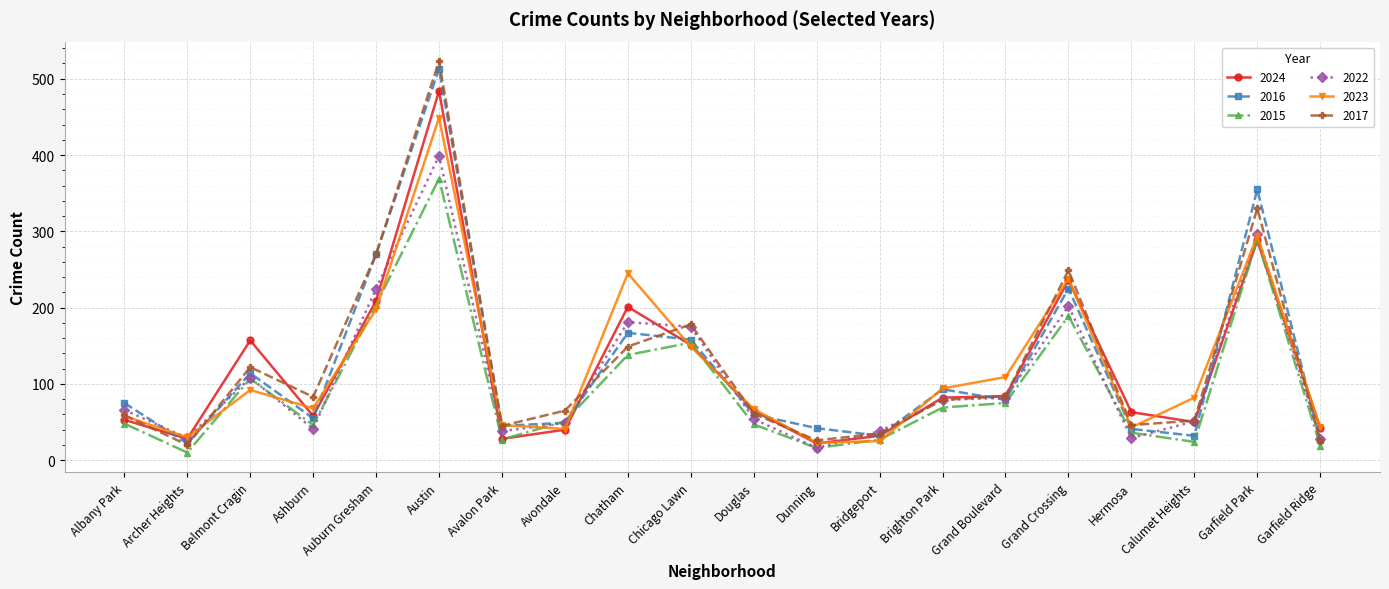

What is the difference between the highest and lowest values at Douglas?

20